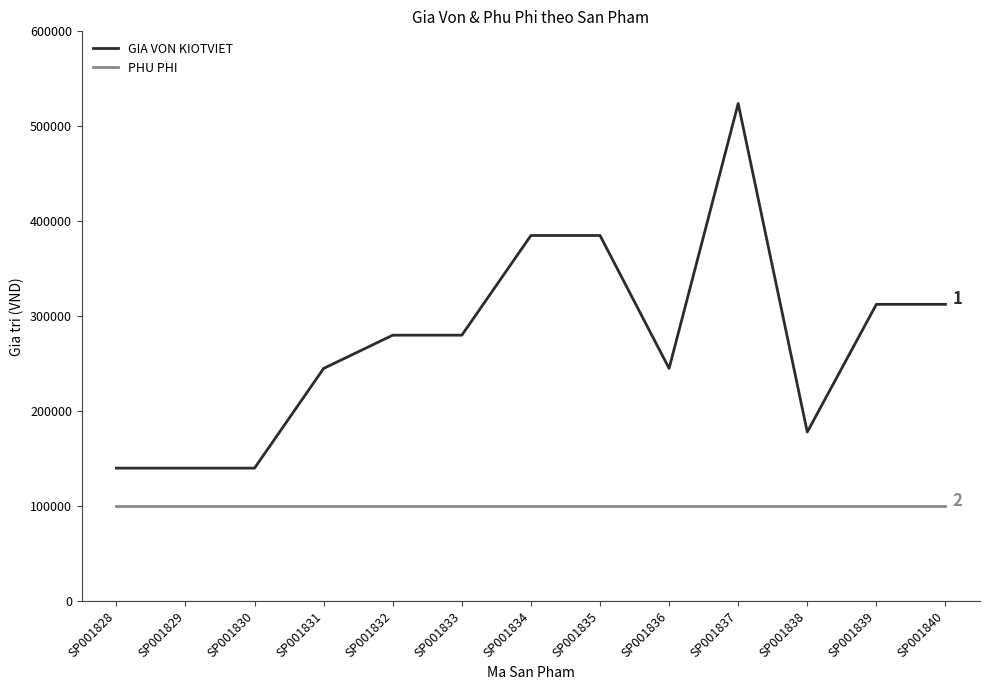

Which series has the largest total across all categories?

GIA VON KIOTVIET